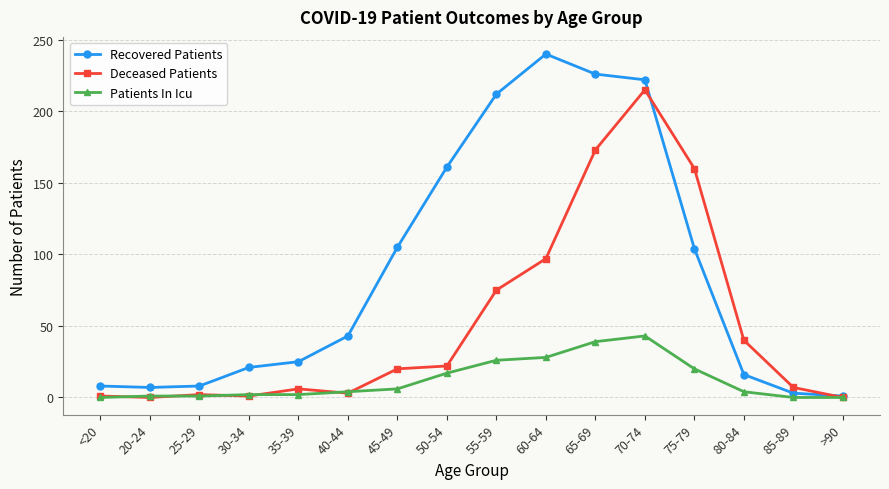

In Recovered Patients, how many points are higher than both neighbors (excluding endpoints)?

1